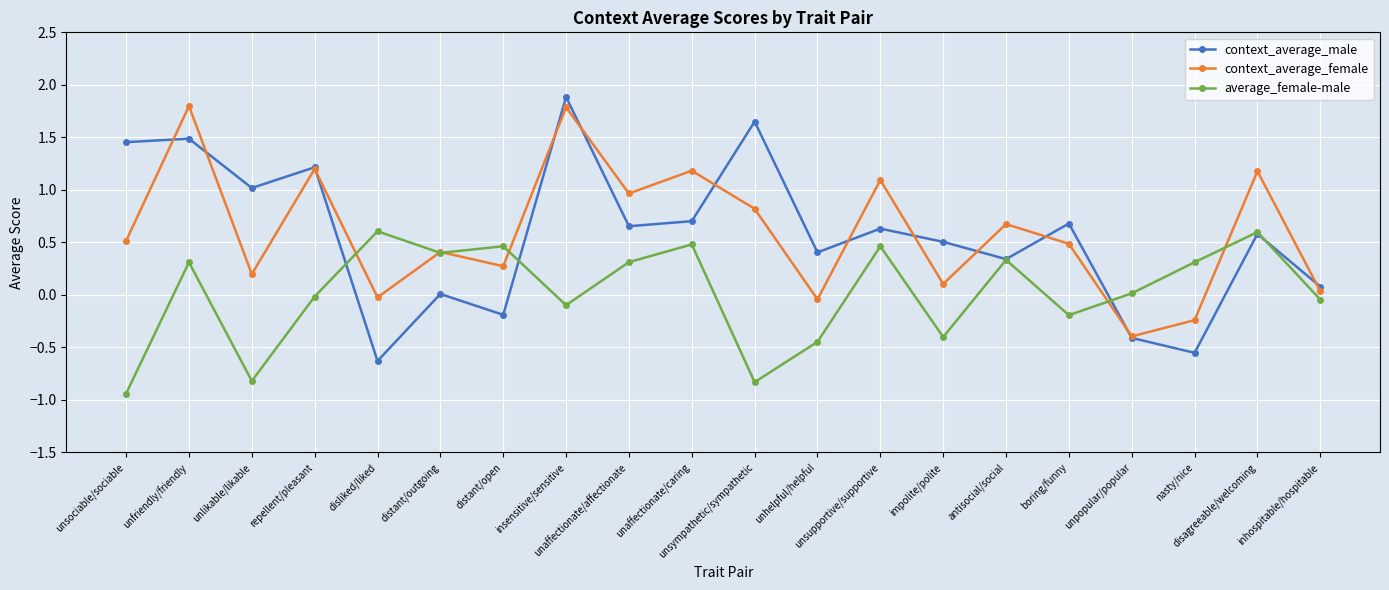

True or false: average_female-male and context_average_male cross at least once.

True